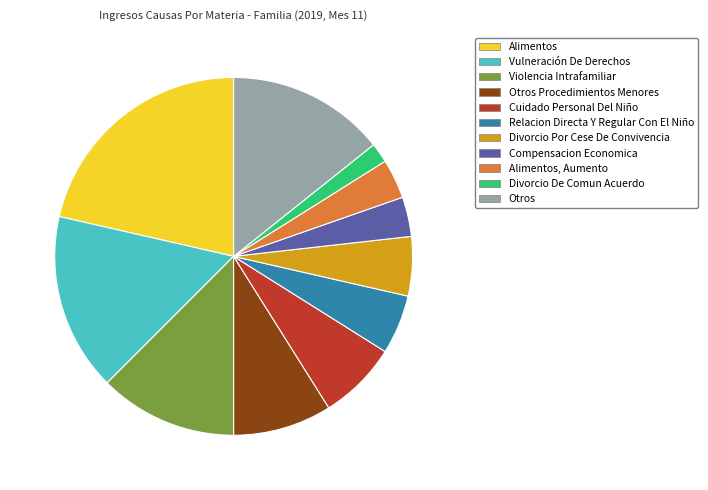

Is the sum of Relacion Directa Y Regular Con El Niño and Violencia Intrafamiliar greater than half?

No